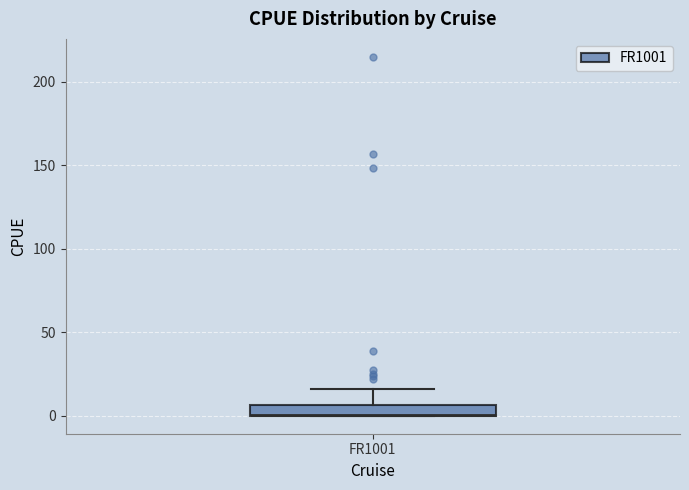

Where does the upper whisker of the box for FR1001 end on the y-axis? The values are not printed on the chart, so give them approximately, as read against the axis.

15